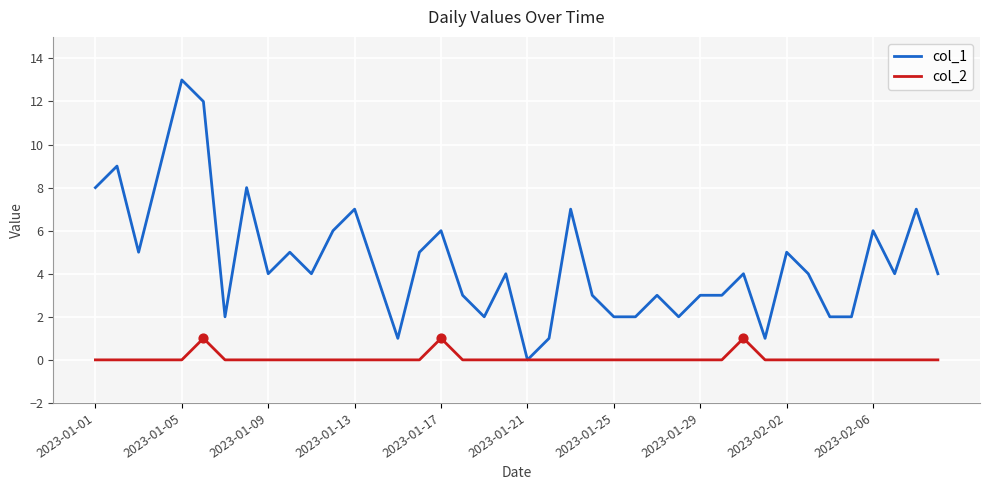

What are all the series names shown in the legend?

col_1, col_2